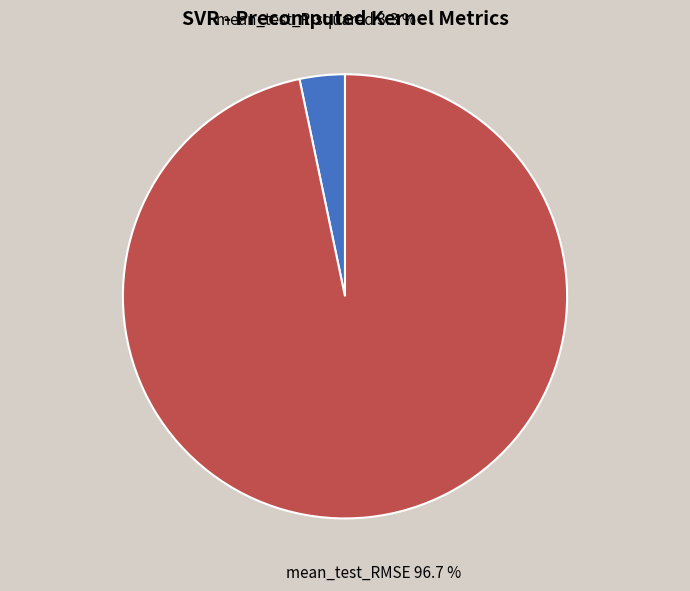

To the nearest percent, what is the combined percentage of mean_test_RMSE and mean_test_R-squared?

100%